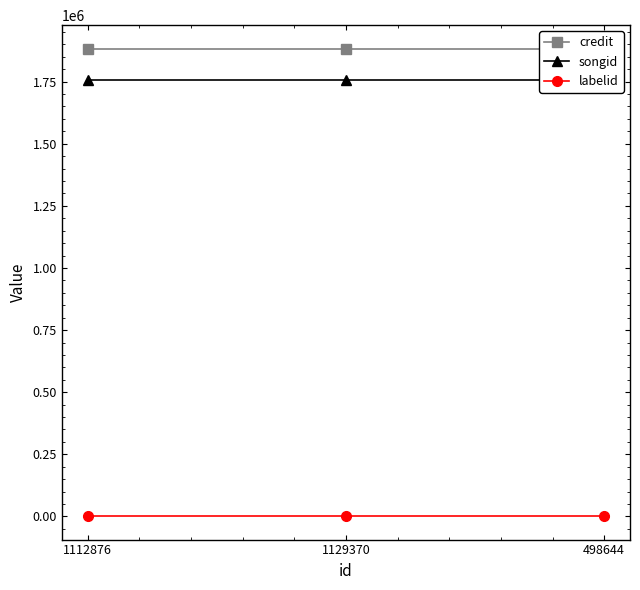

What is the label of the 1st point from the right?

498644